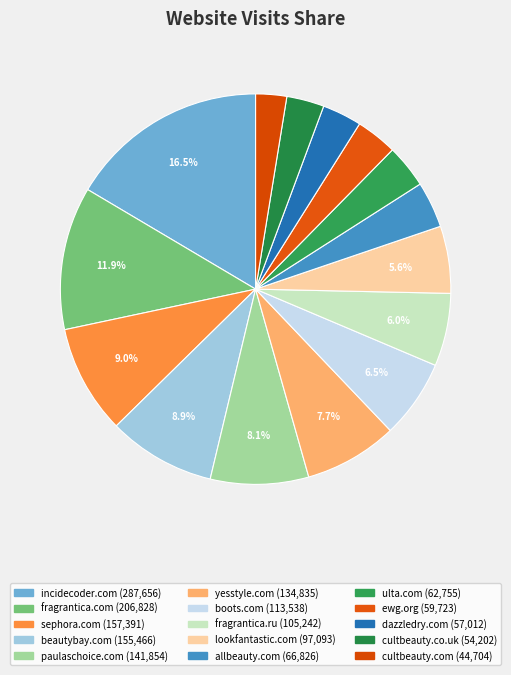

To the nearest percent, what portion does lookfantastic.com represent?

6%